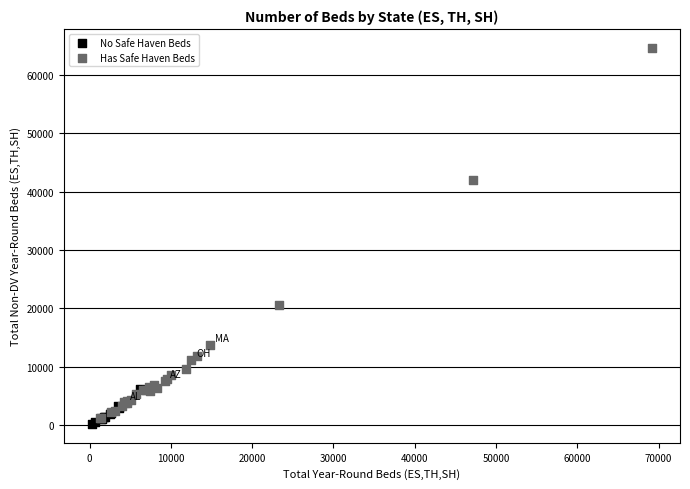

What are all the series names shown in the legend?

No Safe Haven Beds, Has Safe Haven Beds